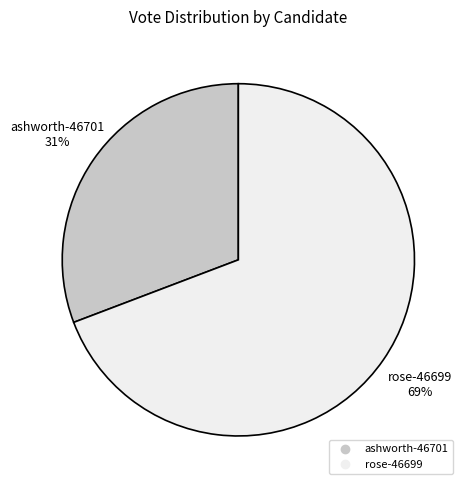

Count the number of slices in the pie.

2